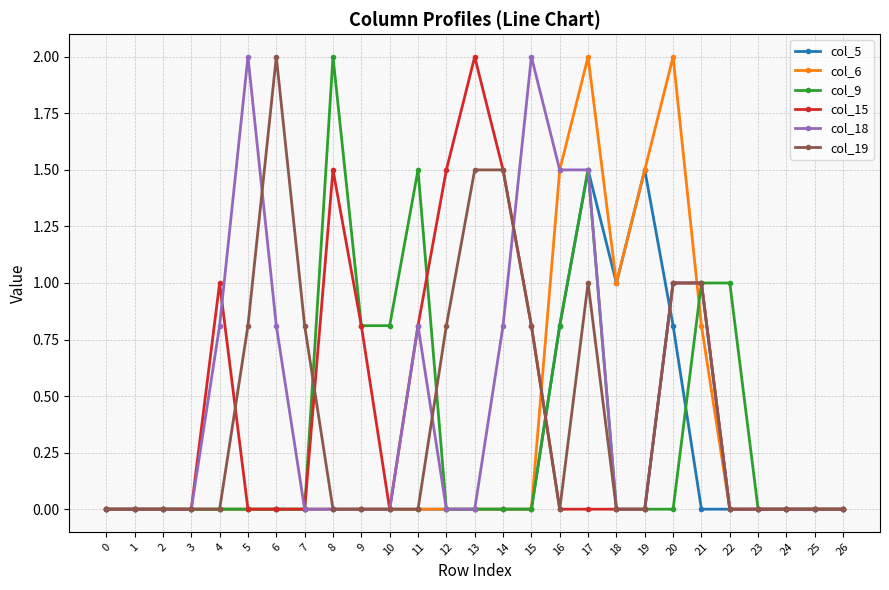

Does the chart display data point markers on the line(s)?

Yes